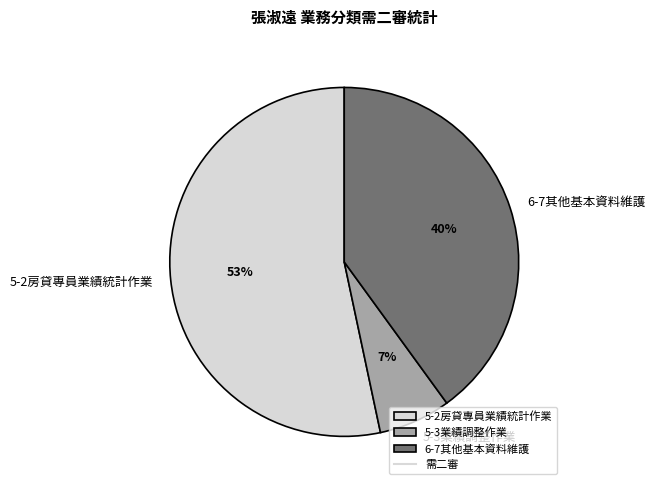

Between 5-2房貸專員業績統計作業 and 6-7其他基本資料維護, which is larger?

5-2房貸專員業績統計作業